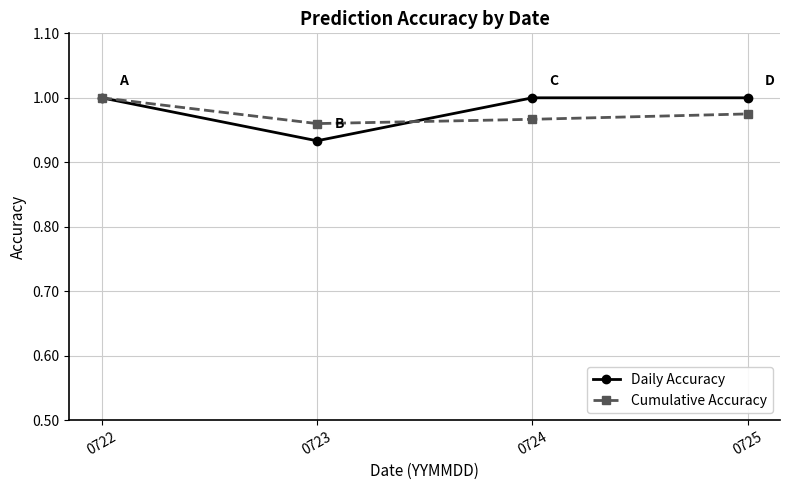

What is the sum of the Daily Accuracy values at 0722 and 0725?

2.0